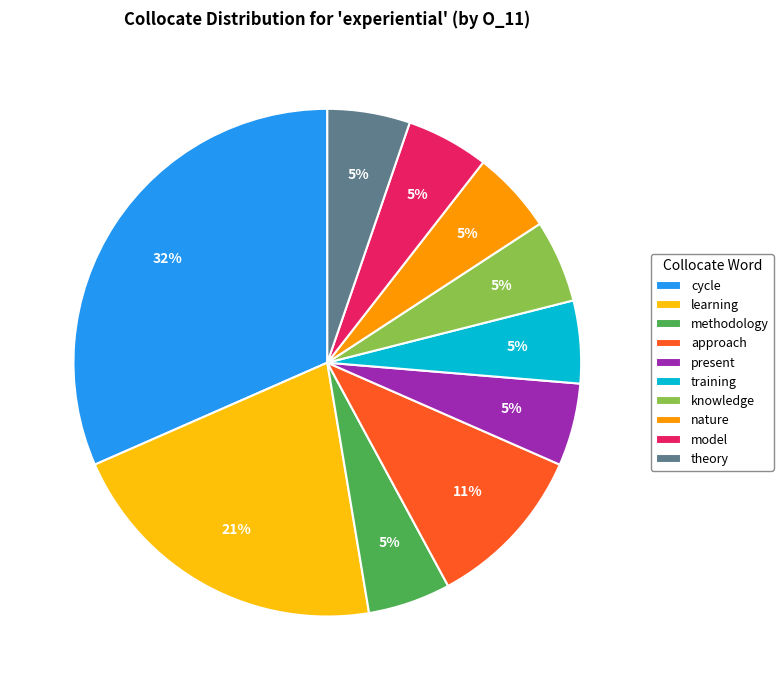

True or false: learning accounts for 21% of the total.

True